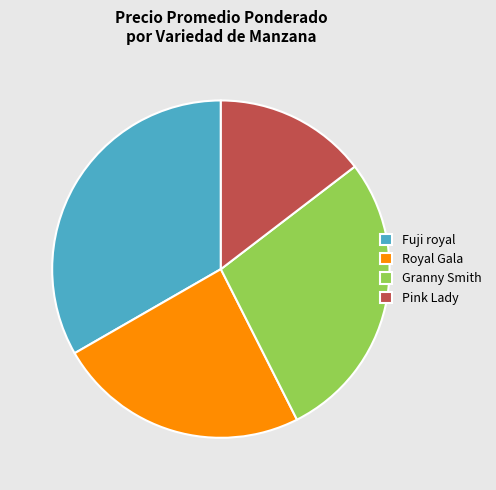

Does any single category account for the majority?

No